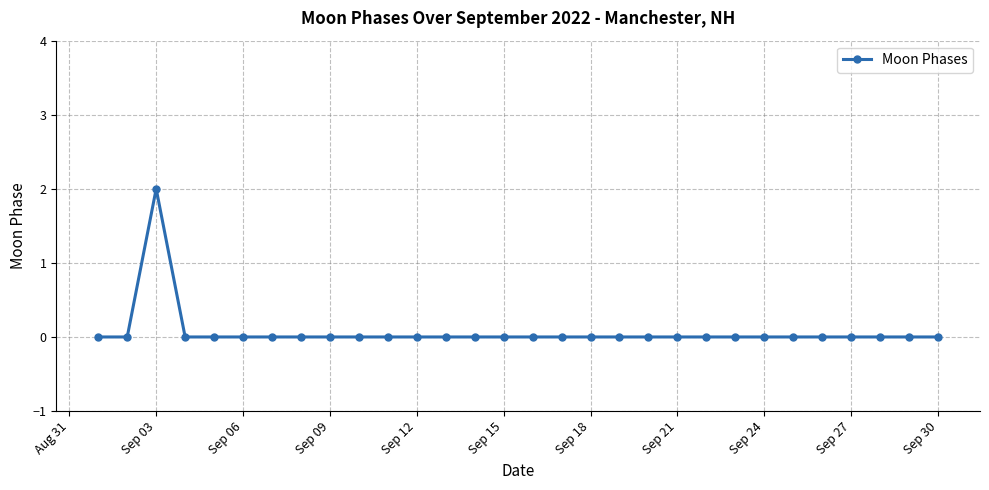

Count the number of data series in this chart.

1